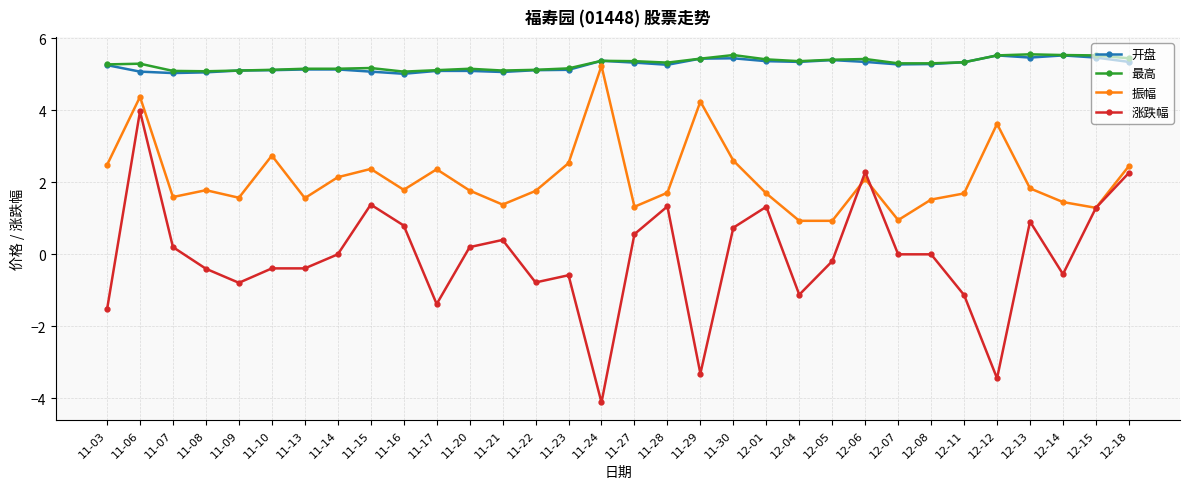

At which category does 涨跌幅 reach its first local valley?

11-09